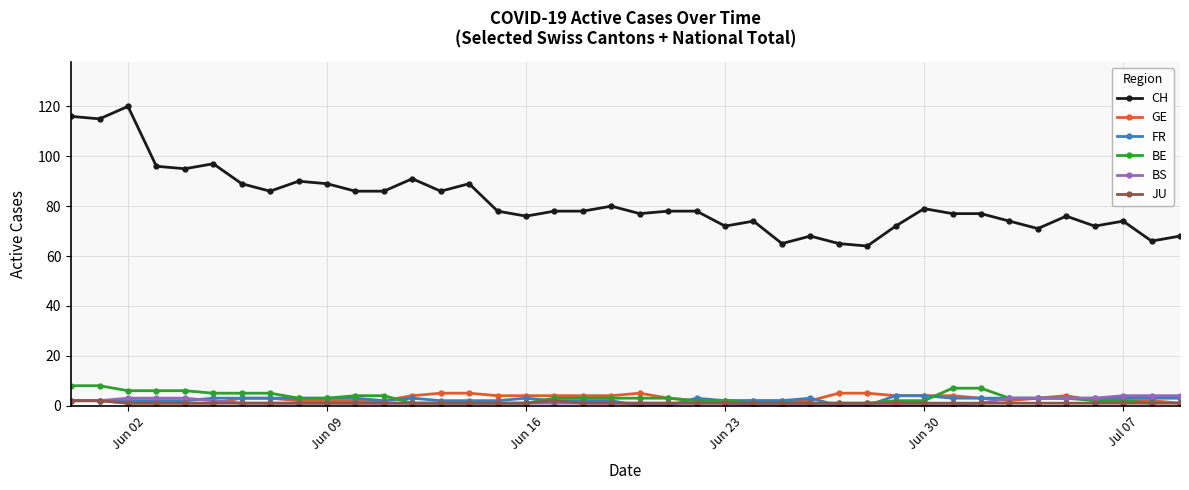

The BS series shows 1 at Jun 16. True or false?

True